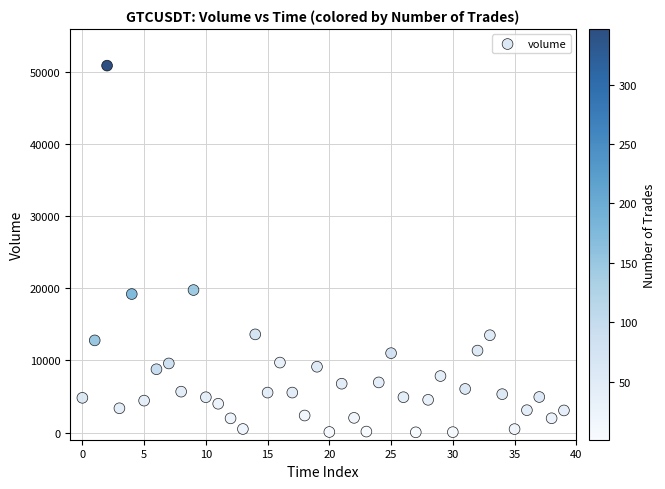

What is the range of Y values (max minus min)?

50797.0